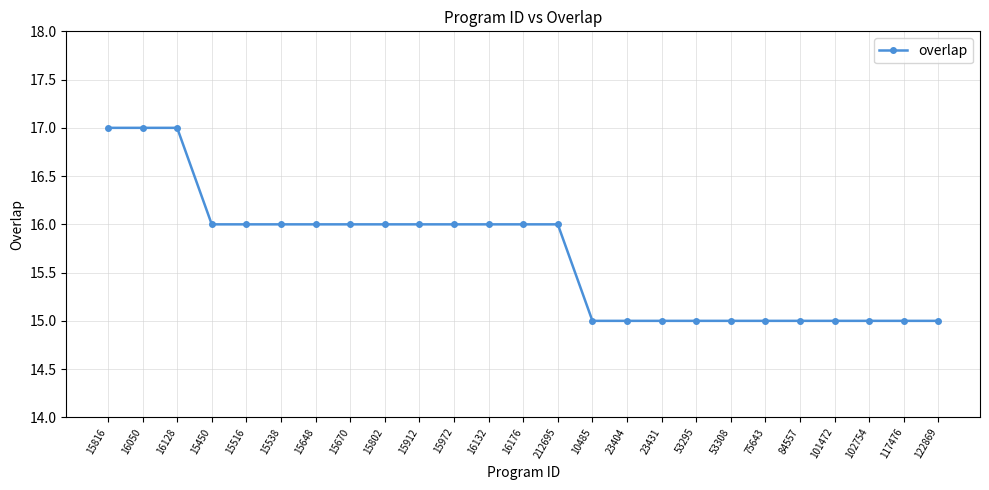

What is the sum of all values?

392